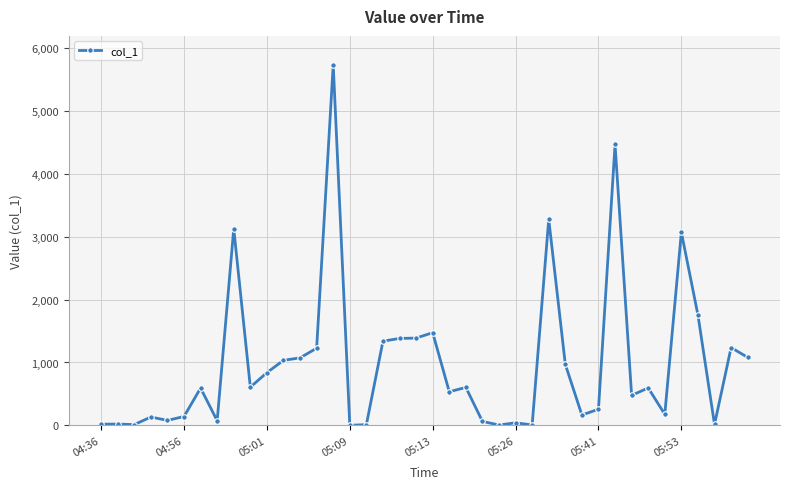

What is the value of the 6th point from the left?

140.6